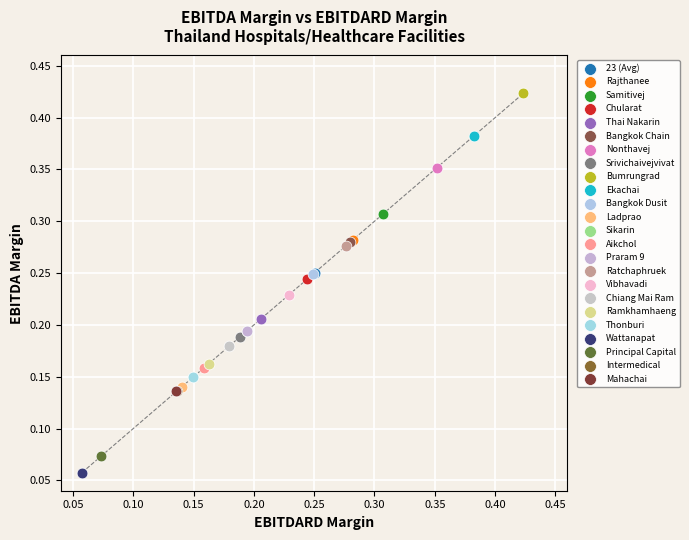

Which series reaches the maximum Y coordinate?

Bumrungrad